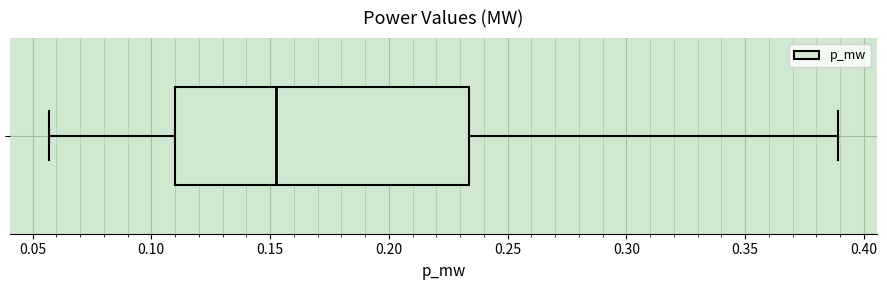

Where does the median line of the box sit on the x-axis? The values are not printed on the chart, so give them approximately, as read against the axis.

0.150